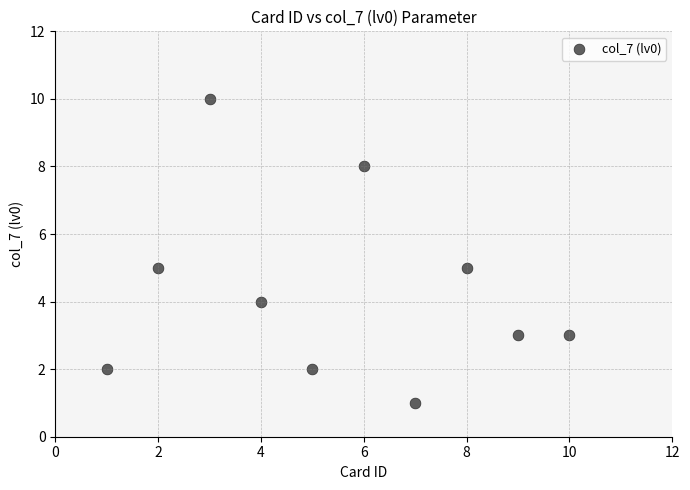

What is the average Y value?

4